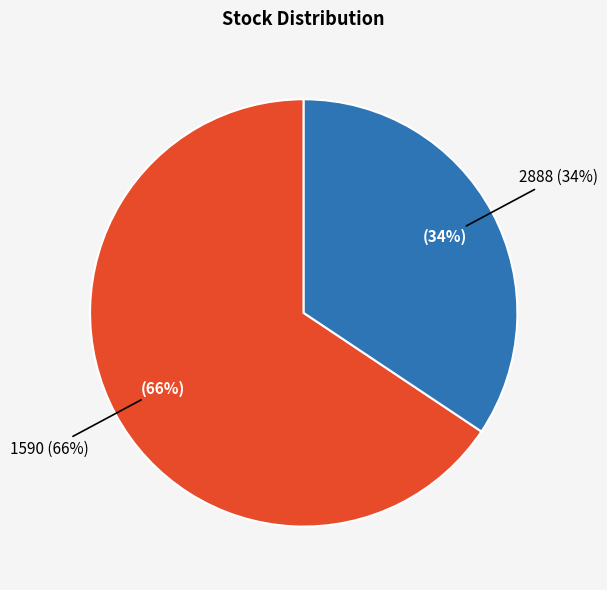

To the nearest percent, what is the average slice percentage?

50%